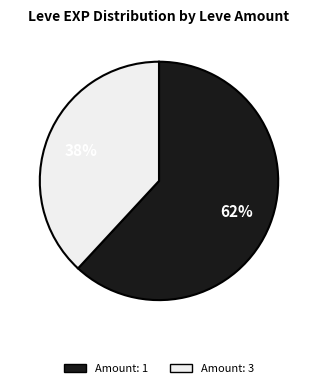

Does any single category account for the majority?

Yes